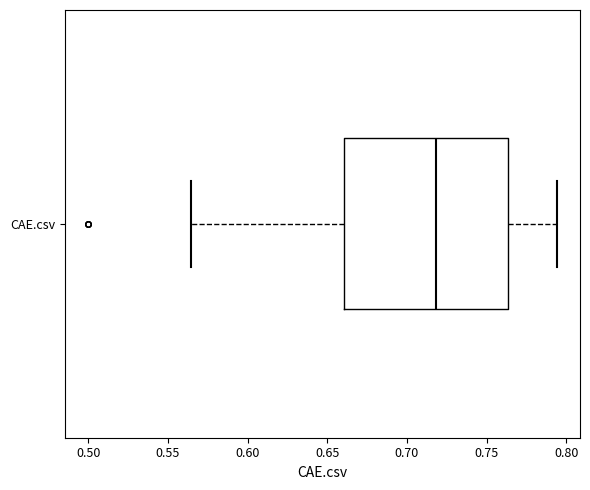

Where does the median line of the box for CAE.csv sit on the x-axis? The values are not printed on the chart, so give them approximately, as read against the axis.

0.720